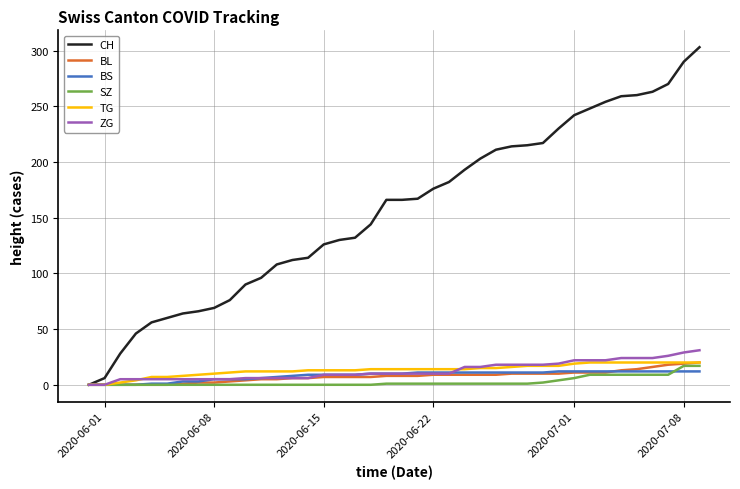

How many categories are shown in the chart?

40